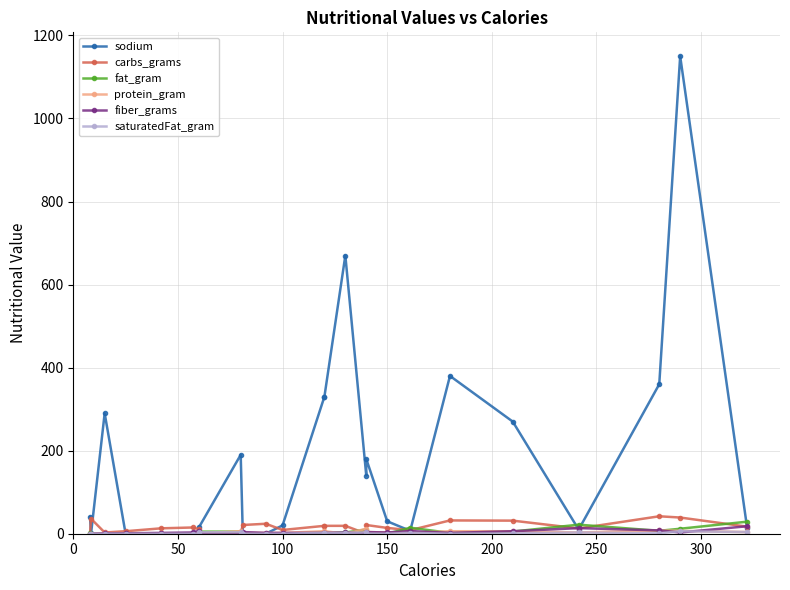

What is the average value of the protein_gram series?

3.4